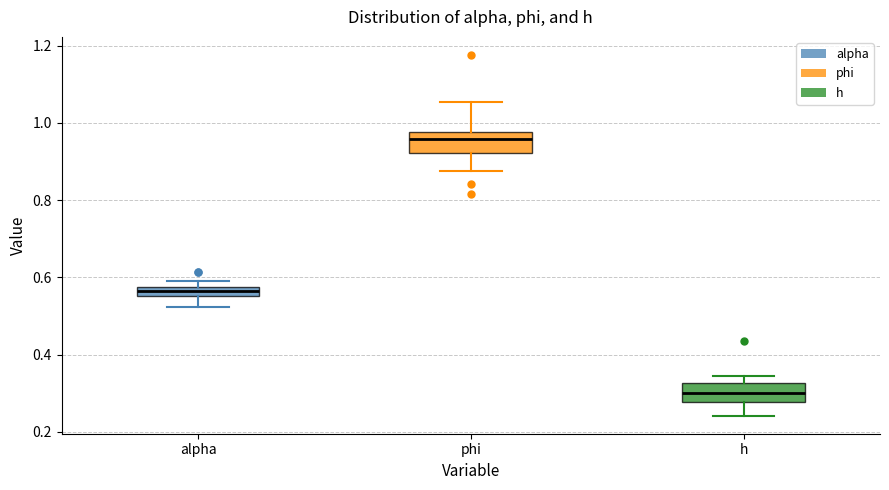

Where does the upper whisker of the box for phi end on the y-axis? The values are not printed on the chart, so give them approximately, as read against the axis.

1.06